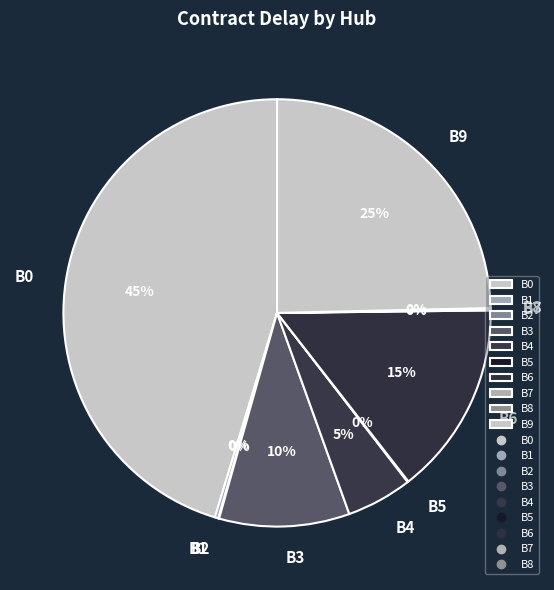

Which category has the biggest portion of the pie?

B0